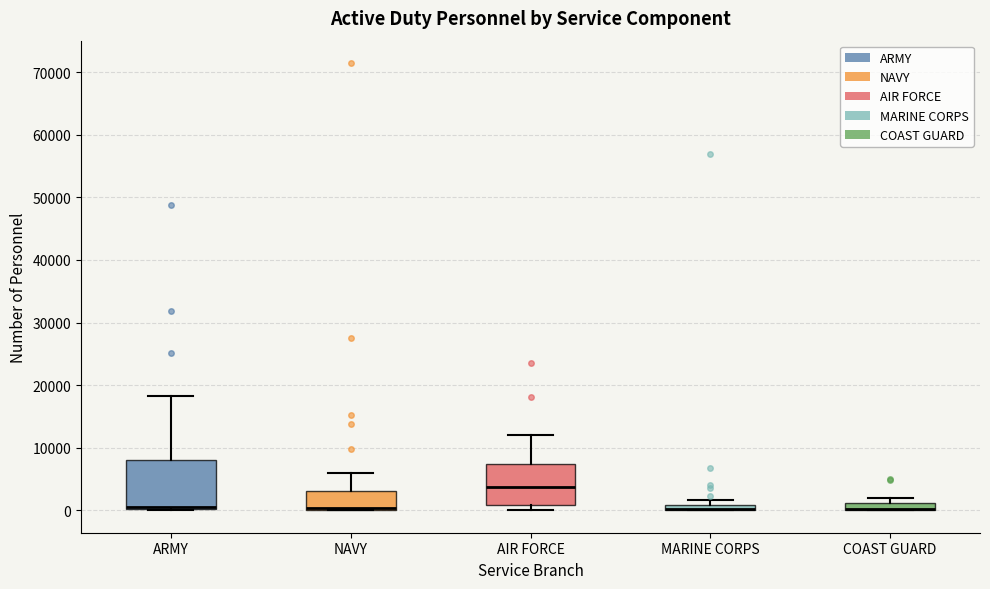

Which box is the tallest, from its lower edge to its upper edge?

ARMY